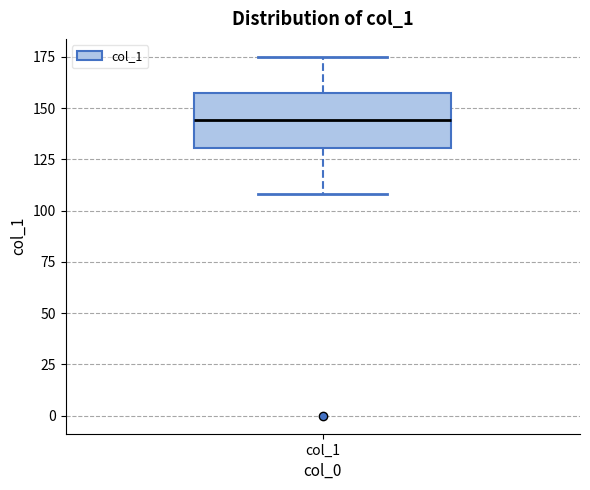

Transcribe this box plot: give where the median line is, the range the box spans, and where the two whiskers end, as read against the y-axis. The values are not printed on the chart, so give them approximately, as read against the axis.

median 145, box 130 to 160, whiskers 110 to 175